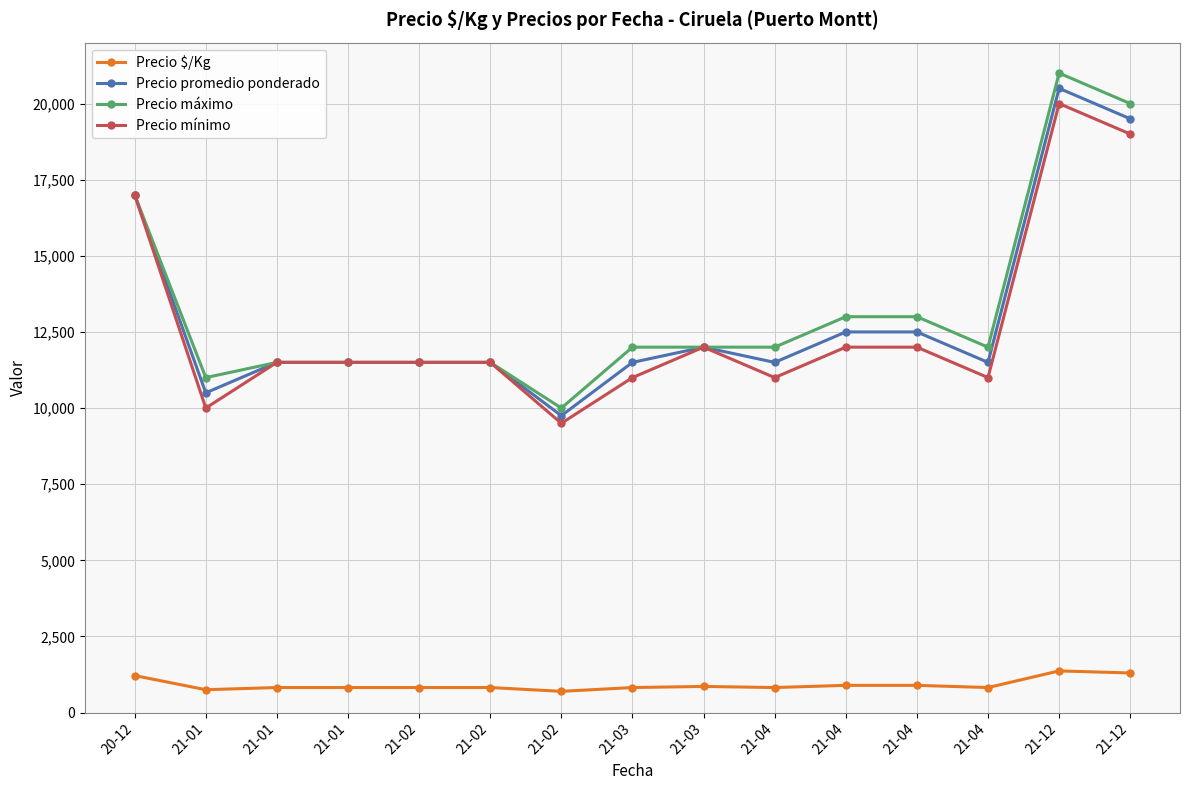

What is the difference between the highest and lowest values at 21-02?

10678.5